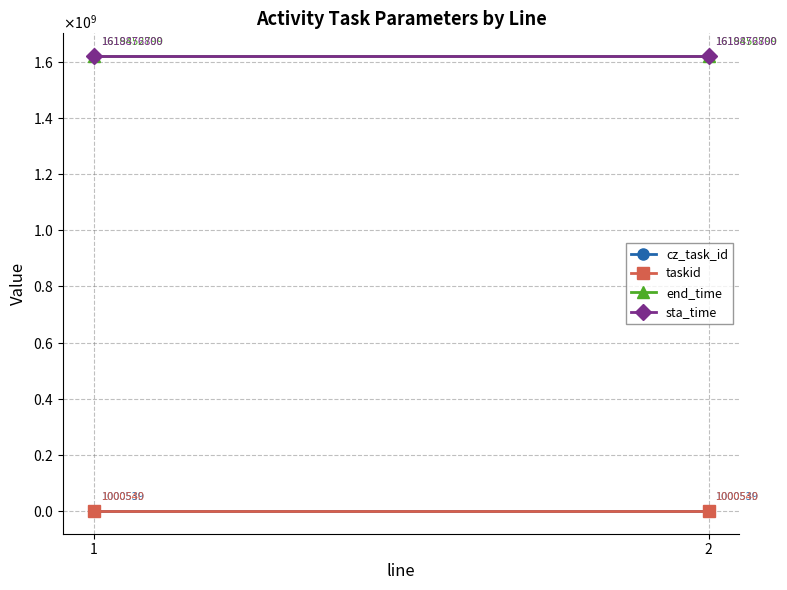

Which series has the largest range (max minus min)?

cz_task_id